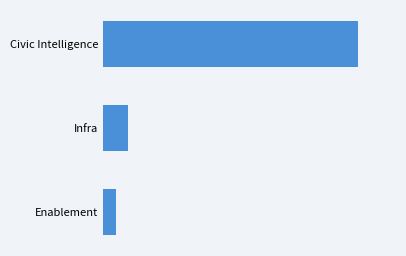

Are the bars horizontal?

Yes